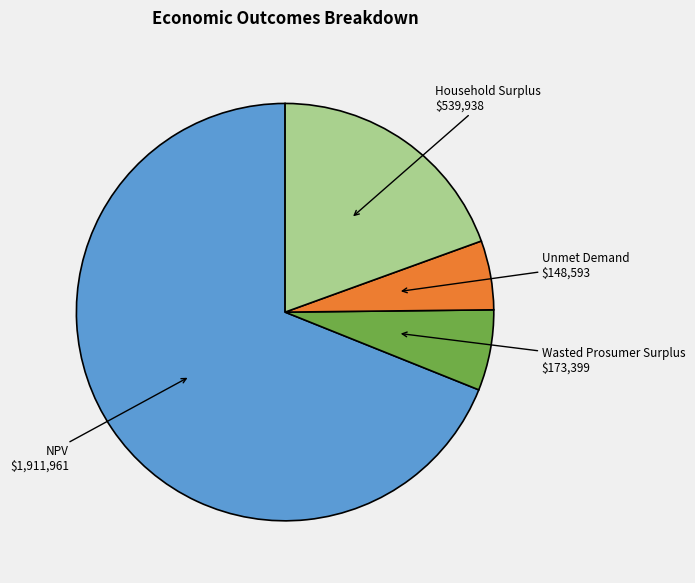

Does any single category account for the majority?

Yes